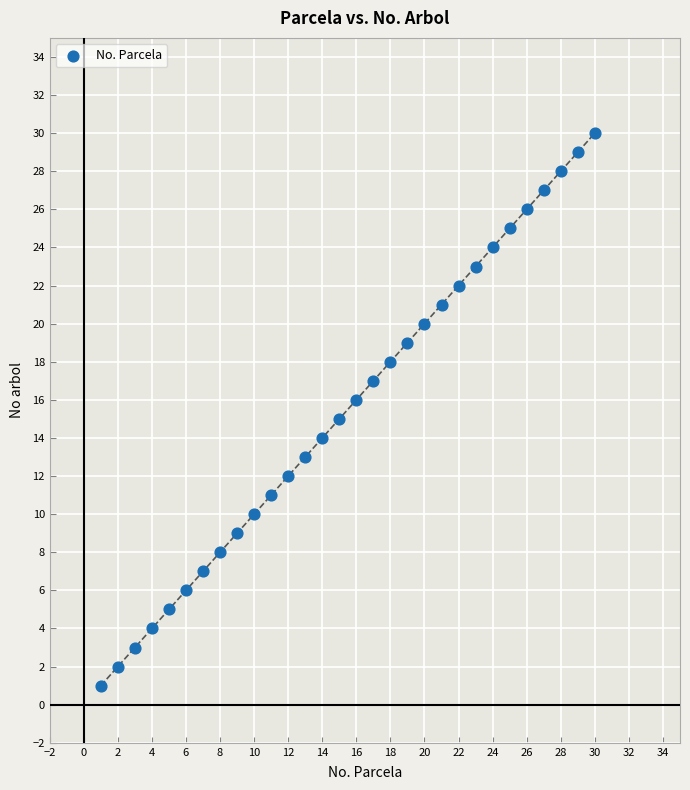

What is the range of Y values (max minus min)?

29